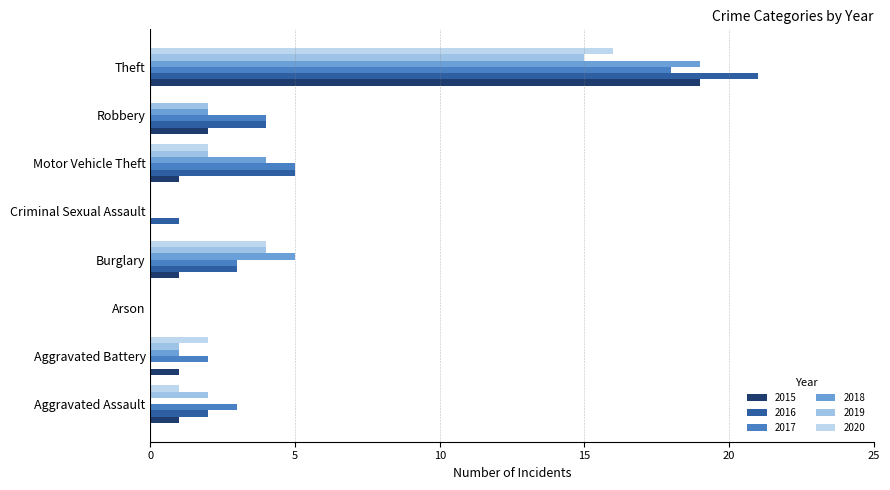

What is the label of the 7th bar from the left?

Robbery